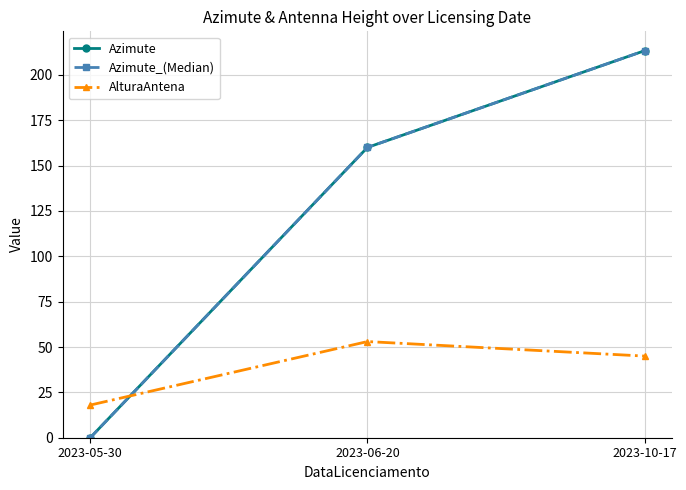

Is this an area chart (filled region under the line)?

No